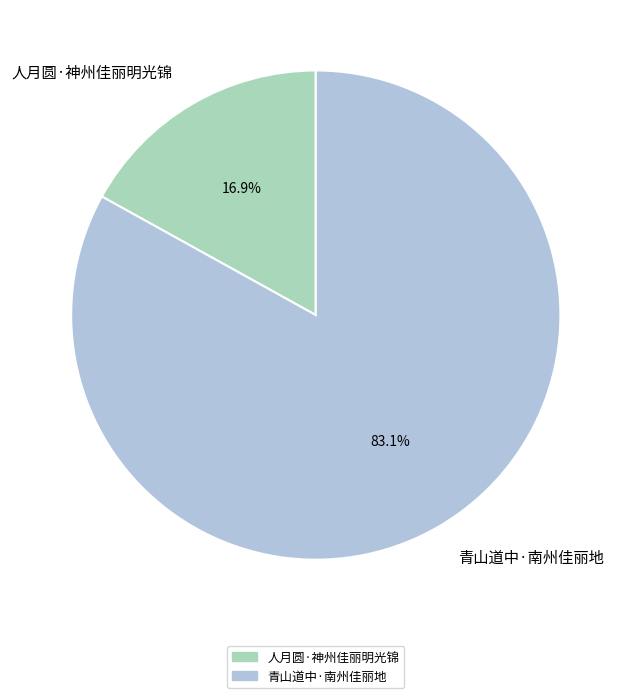

Which category accounts for the majority?

青山道中·南州佳丽地